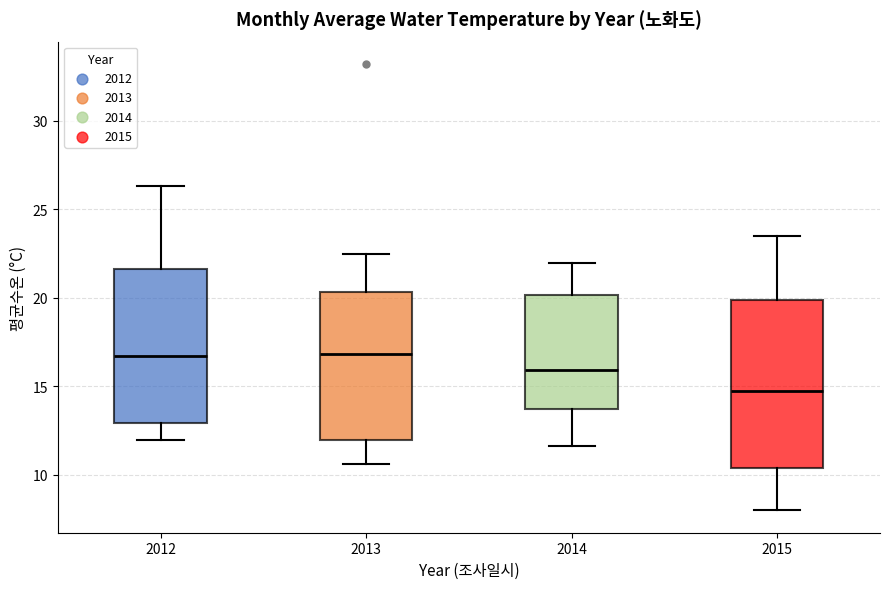

Reading left to right, read every box against the y-axis: the position of its median line, the range the box covers, and the ends of its whiskers. The values are not printed on the chart, so give them approximately, as read against the axis.

2012: median 16.5, box 13.0 to 21.5, whiskers 12.0 to 26.5
2013: median 17.0, box 12.0 to 20.5, whiskers 10.5 to 22.5
2014: median 16.0, box 13.5 to 20.0, whiskers 11.5 to 22.0
2015: median 15.0, box 10.5 to 20.0, whiskers 8.0 to 23.5